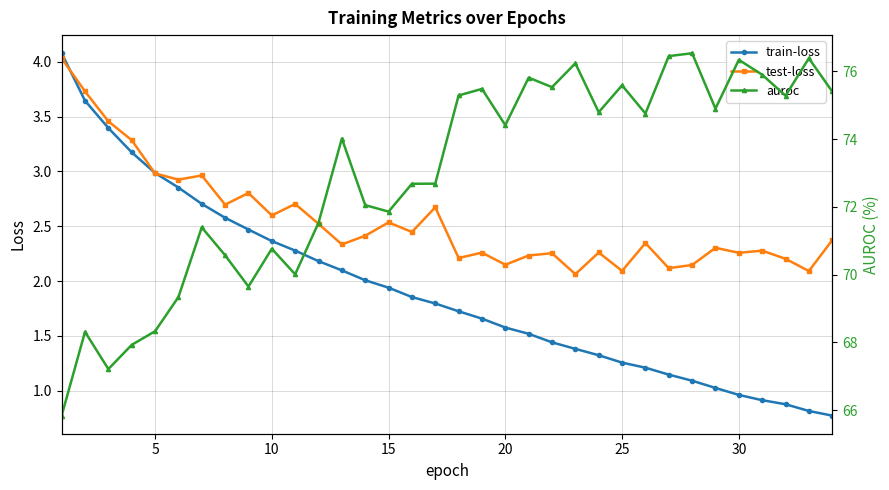

Which series has the largest range (max minus min)?

auroc